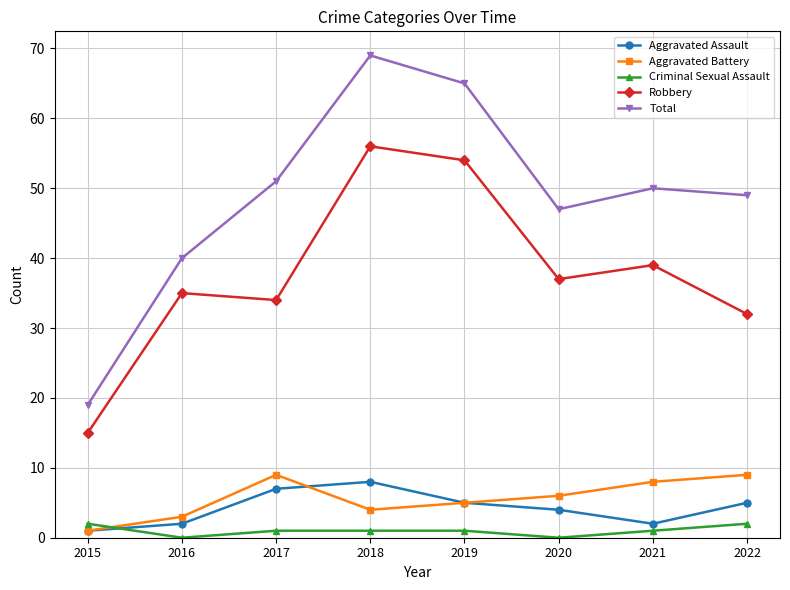

Is this an area chart (filled region under the line)?

No